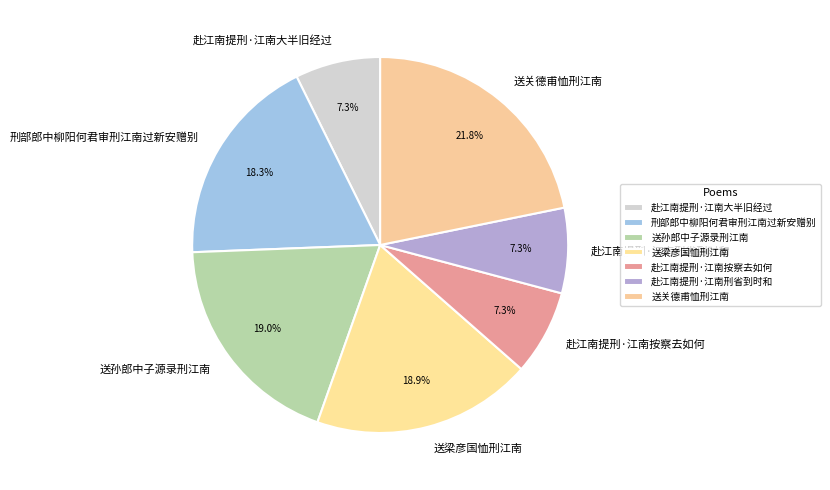

To the nearest percent, what percentage of the pie is 送孙郎中子源录刑江南?

19%